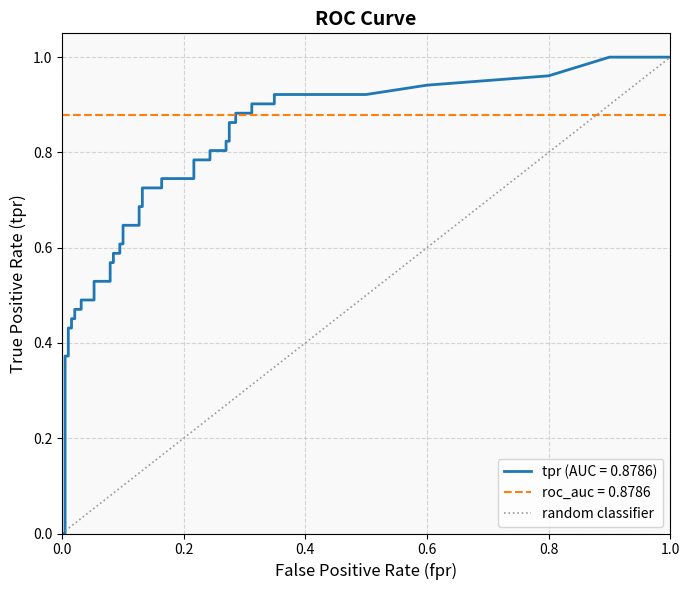

True or false: the data shows 2 at 1.0.

False